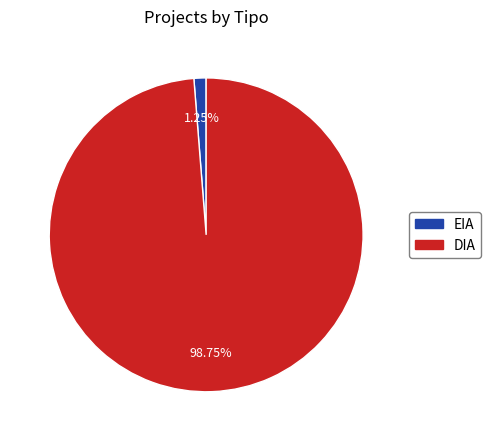

Which has a higher value, DIA or EIA?

DIA